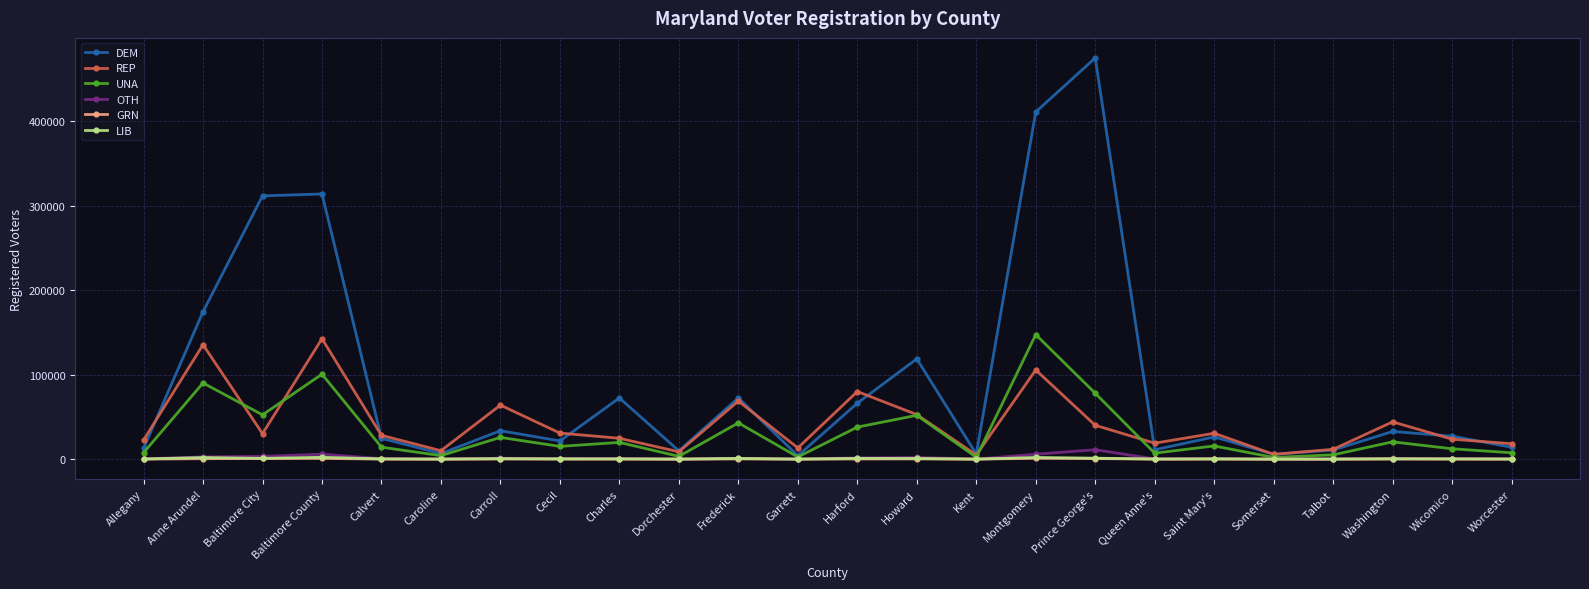

True or false: REP has a value of 77689 at Washington.

False